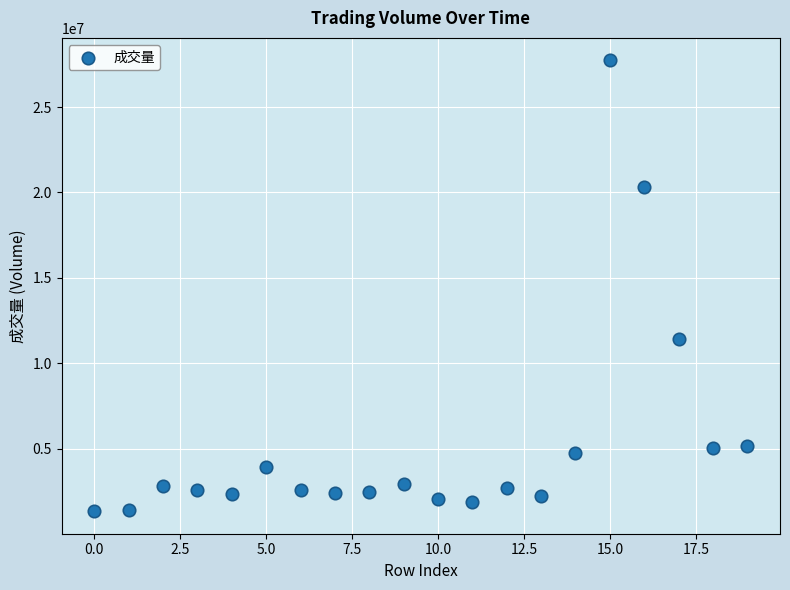

What Y value in the scatter plot is closest to 14533023?

11411880